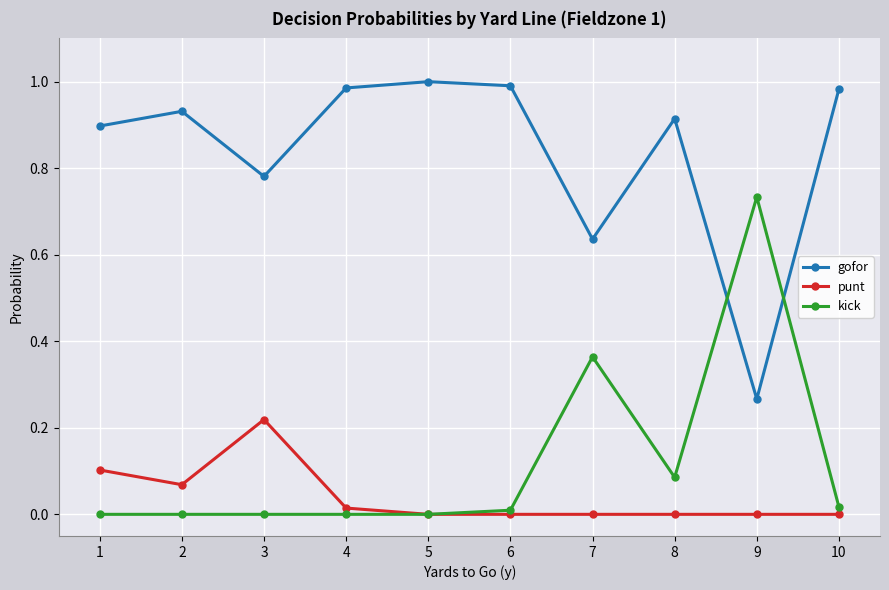

Which series has the largest total across all categories?

gofor